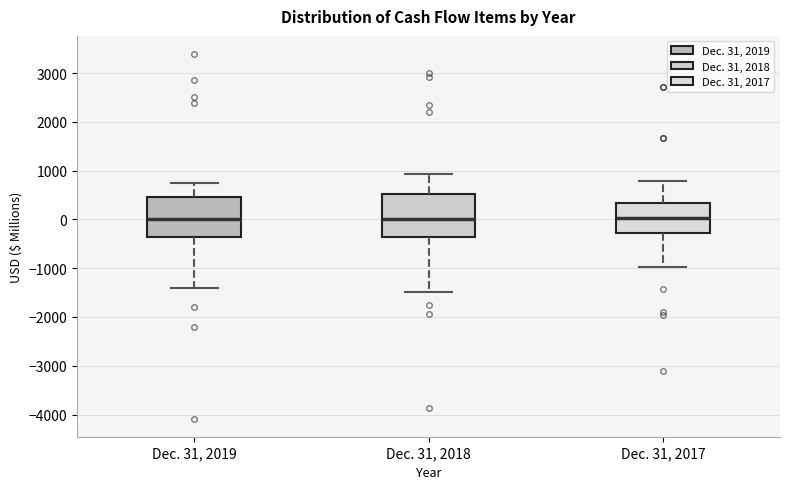

Where does the upper whisker of the box for Dec. 31, 2019 end on the y-axis? The values are not printed on the chart, so give them approximately, as read against the axis.

800